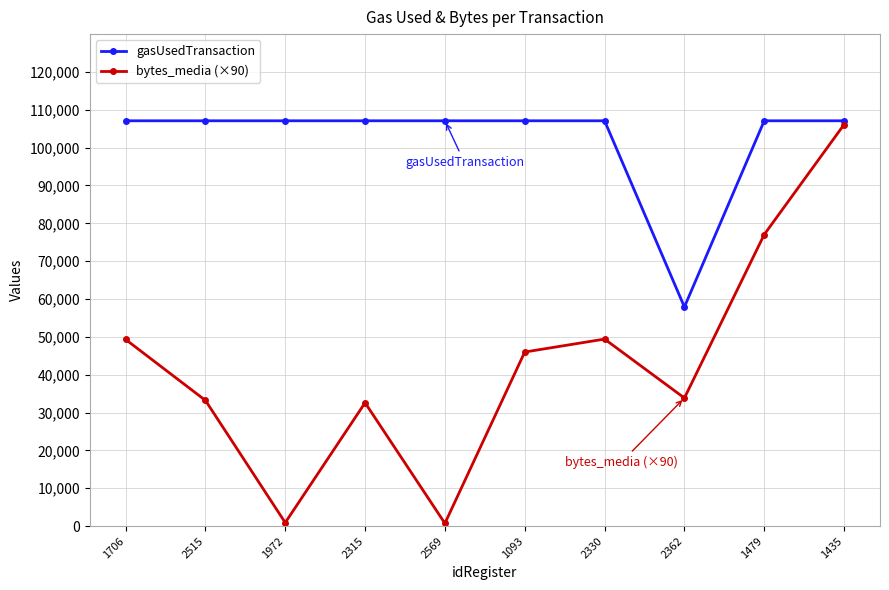

Which series has the widest spread of values?

bytes_media (×90)